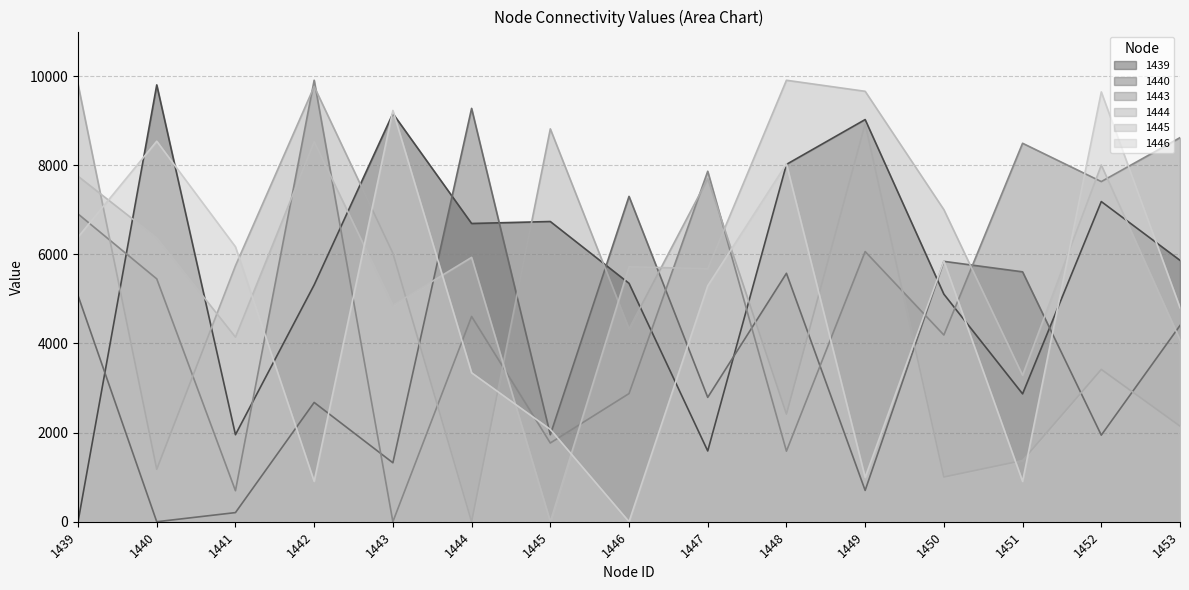

What is the value of the 1444 point at the 3rd from the left?

5744